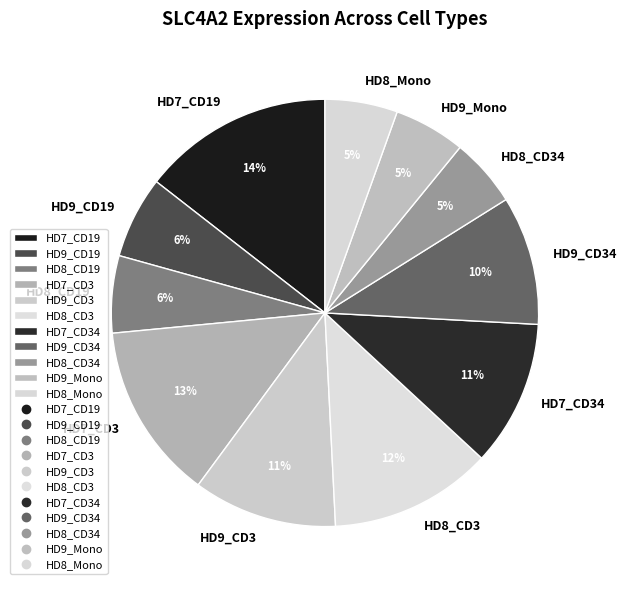

Does HD8_Mono represent more than half of the total?

No